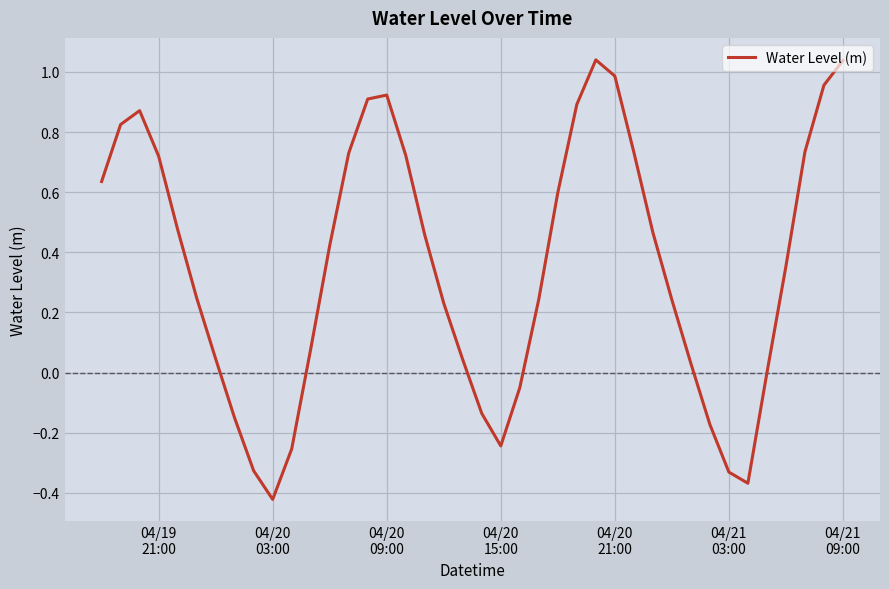

Does the chart have visible grid lines?

Yes